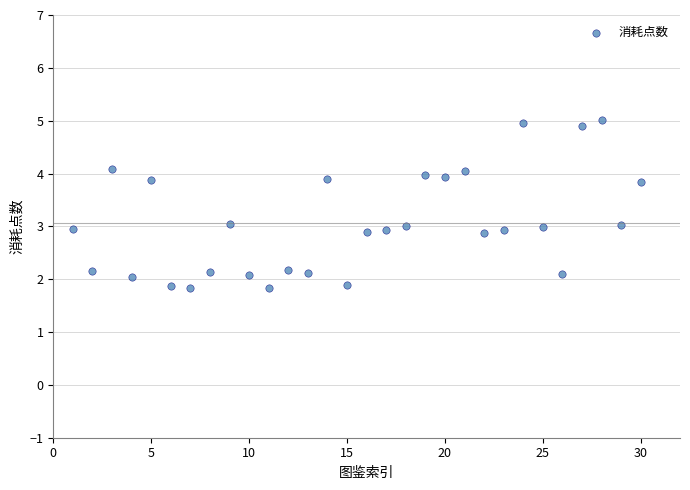

What is the range of X values (max minus min)?

29.0